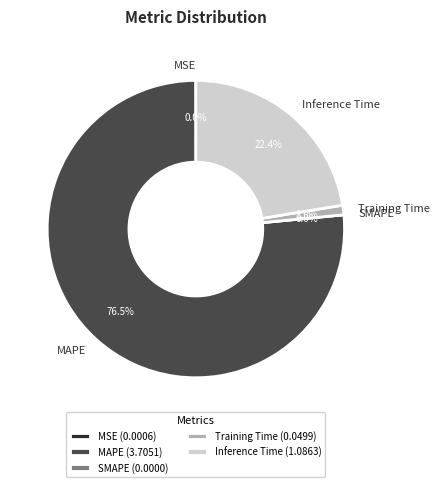

To the nearest percent, what is the combined percentage of Training Time and Inference Time?

23%